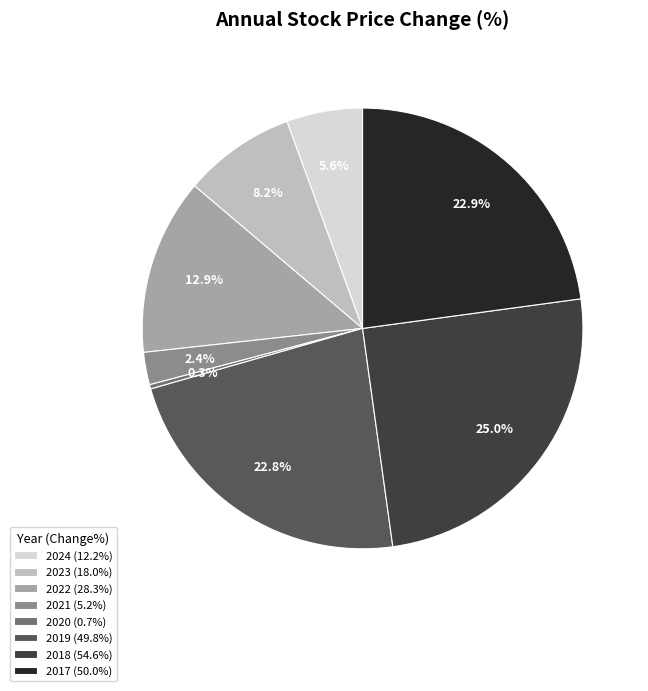

To the nearest percent, what percentage of the pie is 2022?

13%